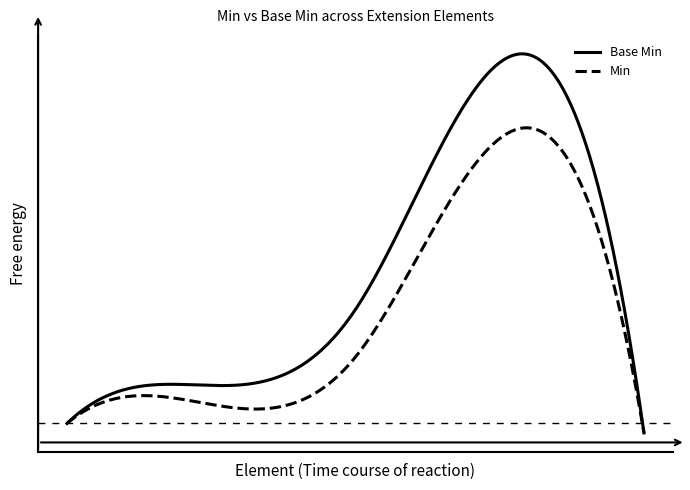

What are all the series names shown in the legend?

Base Min, Min